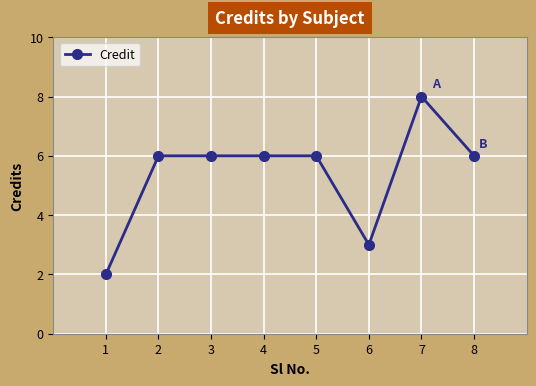

How many lines are shown in the chart?

1